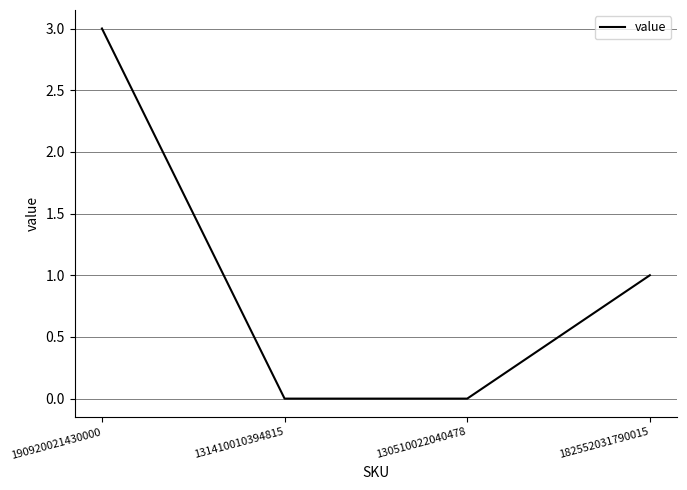

What is the ratio of the value at 182552031790015 to the value at 190920021430000?

0.3